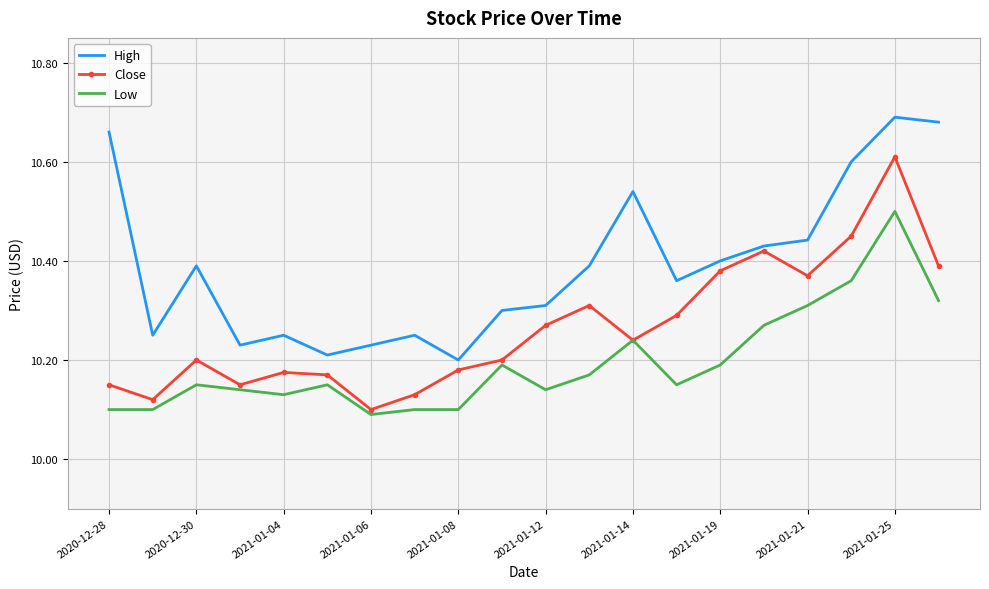

List the series in order of their overall mean, highest first.

High, Close, Low